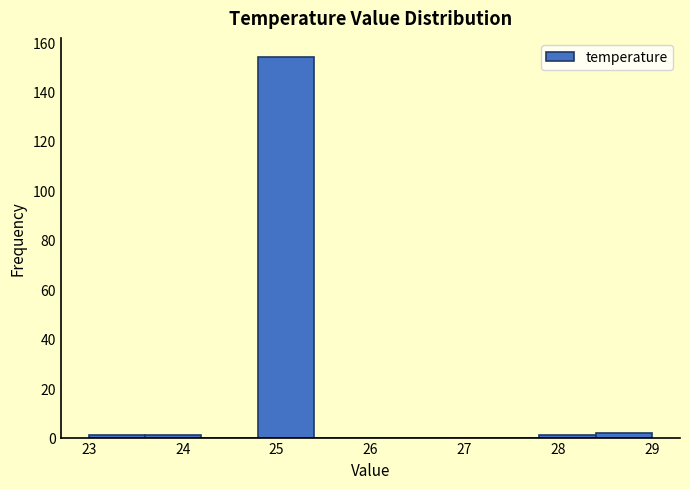

Reading left to right, list every bar in this chart as the range it spans on the x-axis followed by its height. The values are not printed on the chart, so give them approximately, as read against the axis.

23.0 to 23.6: under 2
23.6 to 24.2: under 2
24.2 to 24.8: 0
24.8 to 25.4: 154
25.4 to 26.0: 0
26.0 to 26.6: 0
26.6 to 27.2: 0
27.2 to 27.8: 0
27.8 to 28.4: under 2
28.4 to 29.0: 2